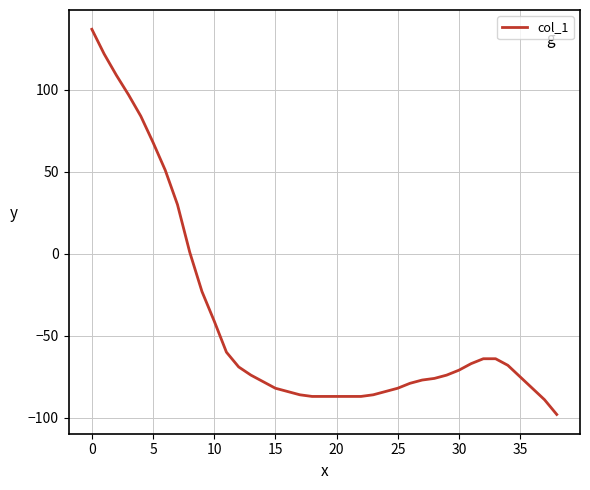

What is the greatest value displayed?

137